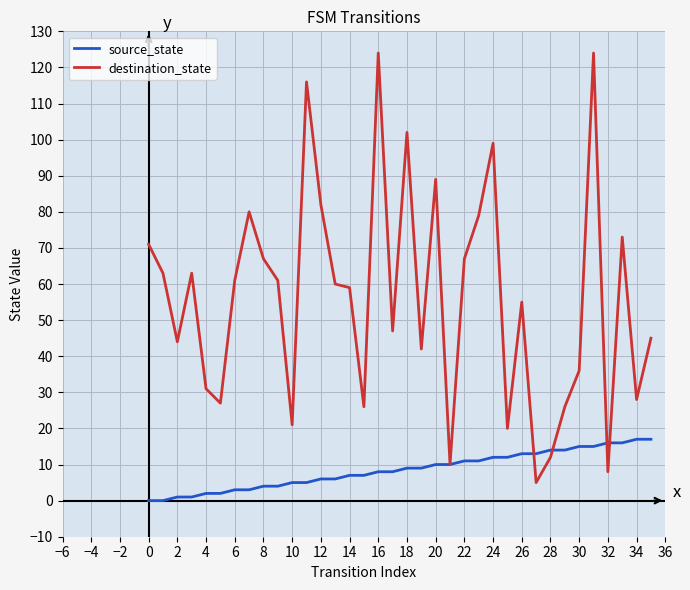

Which series has the widest spread of values?

destination_state